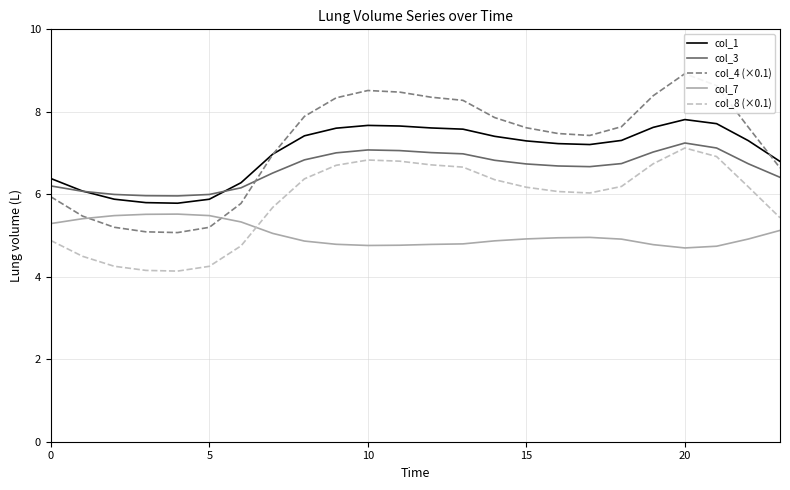

What is the minimum value for col_1?

5.8